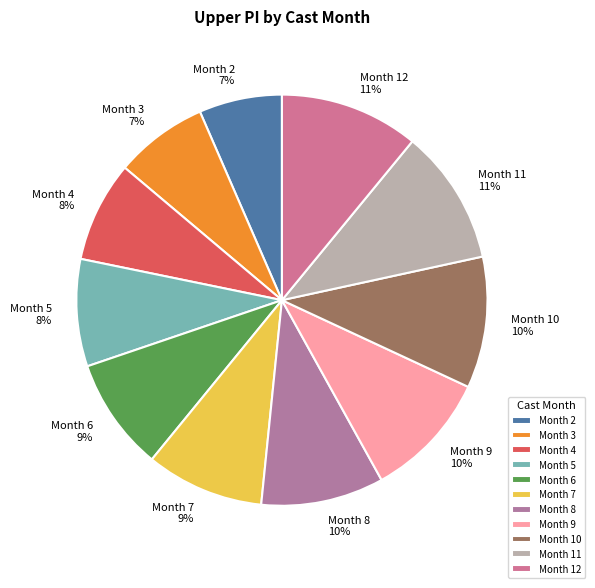

To the nearest percent, what percentage of the pie is Month 6?

9%